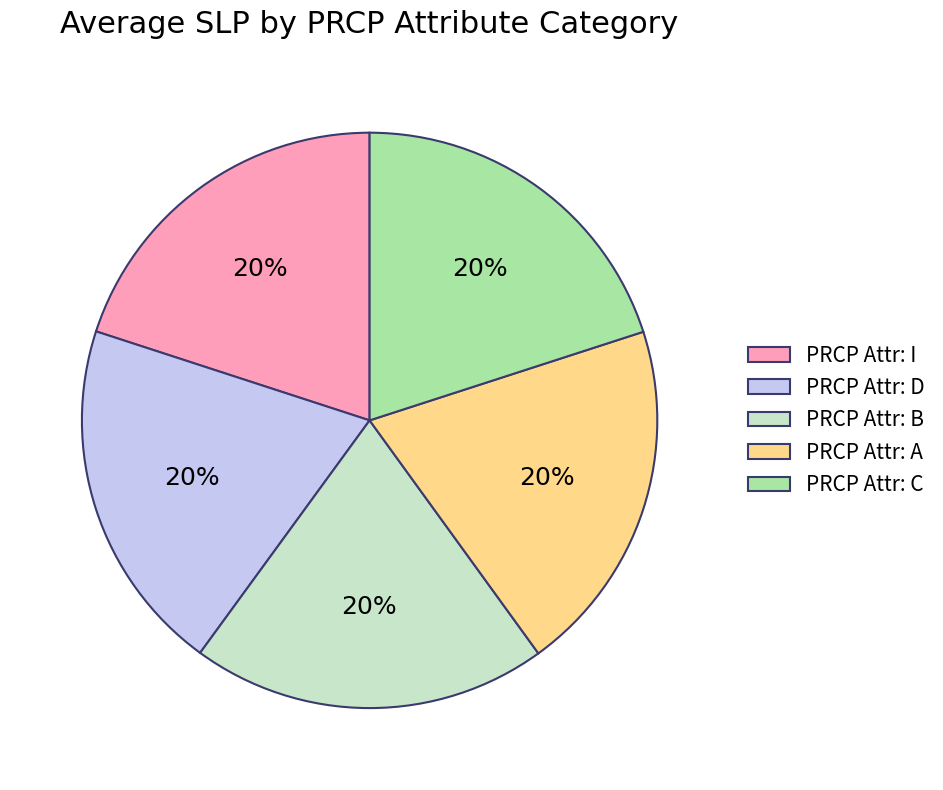

What is the ratio of the value at PRCP Attr: I to the value at PRCP Attr: C?

1.0